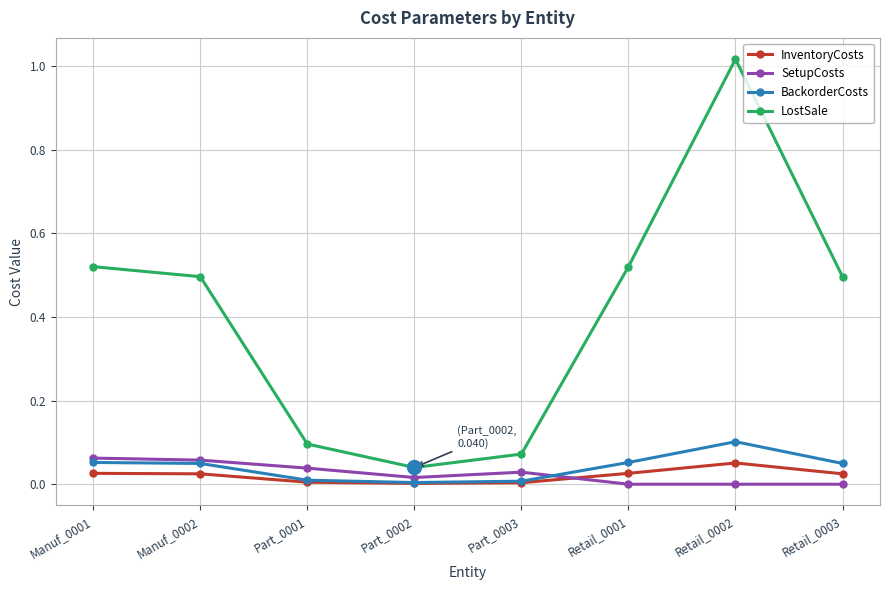

How many interior local valleys does the LostSale series have?

1